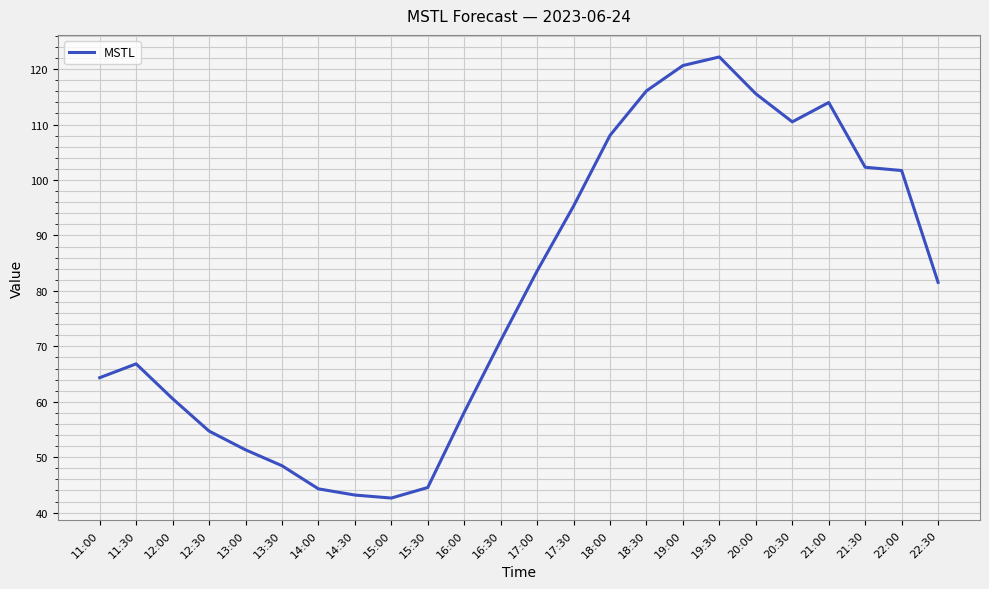

What is the difference between the values at 16:00 and 11:30?

8.7